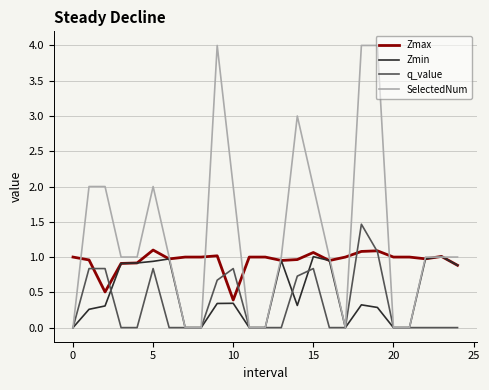

What are all the series names shown in the legend?

Zmax, Zmin, q_value, SelectedNum